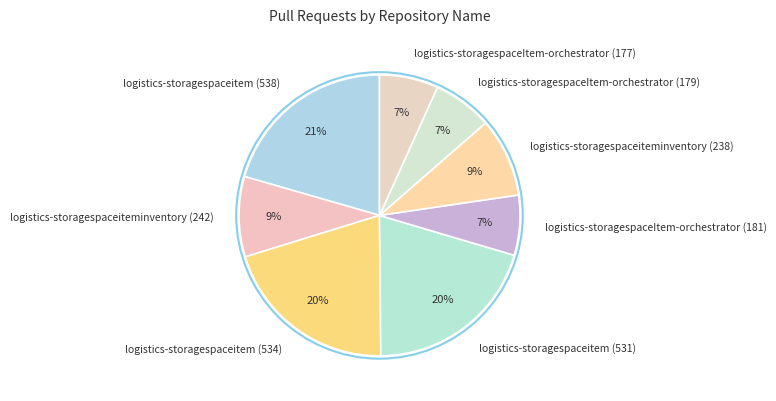

To the nearest percent, what is the difference between the largest and smallest slice percentages?

14%